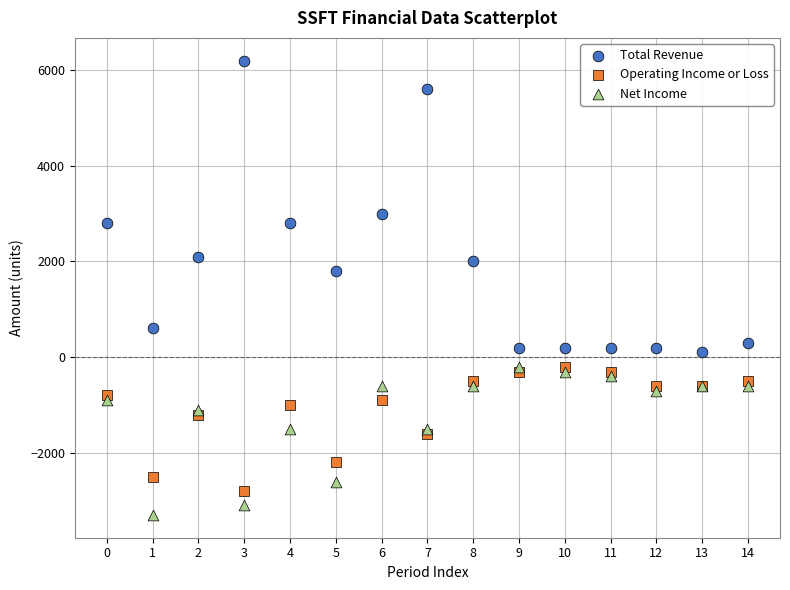

Across all series, what Y value is closest to 1450?

1800